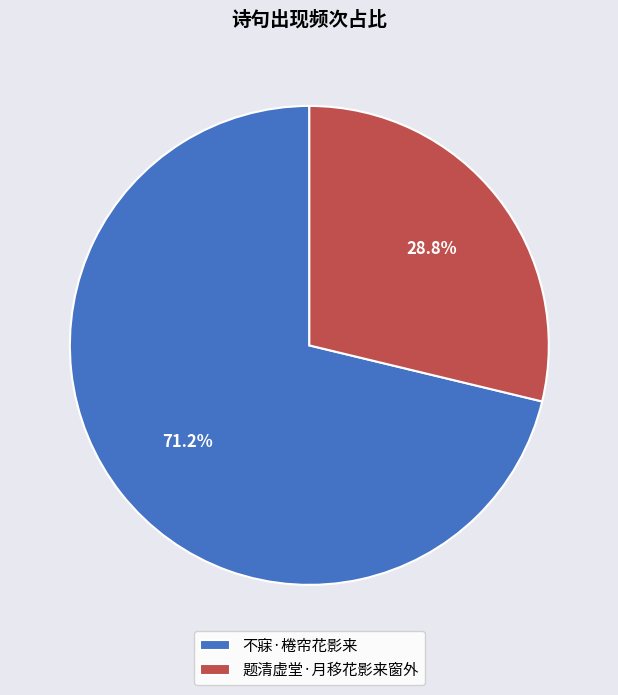

Which has a higher value, 题清虚堂·月移花影来窗外 or 不寐·棬帘花影来?

不寐·棬帘花影来